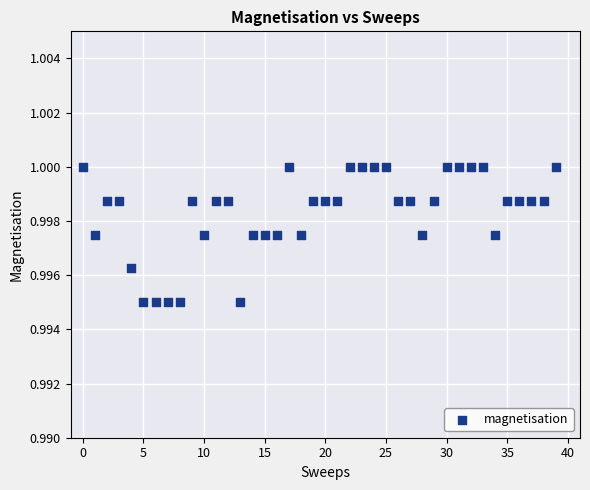

How many points are shown in the scatter plot?

40